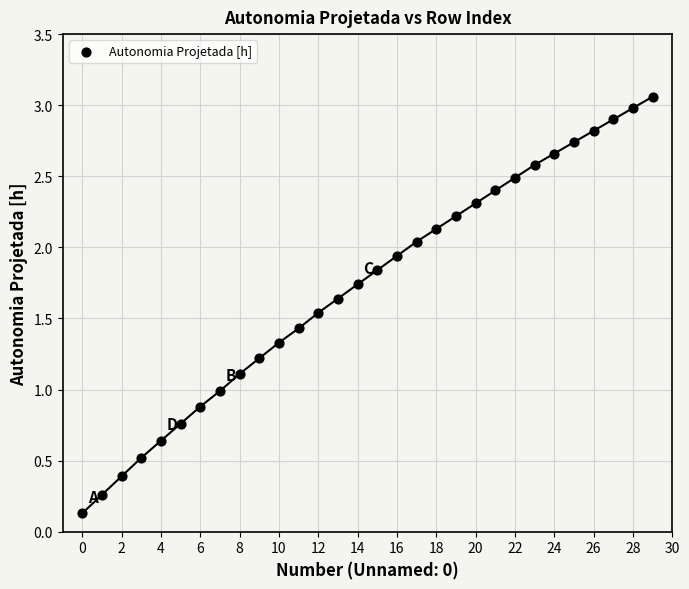

What is the range of Y values (max minus min)?

2.9